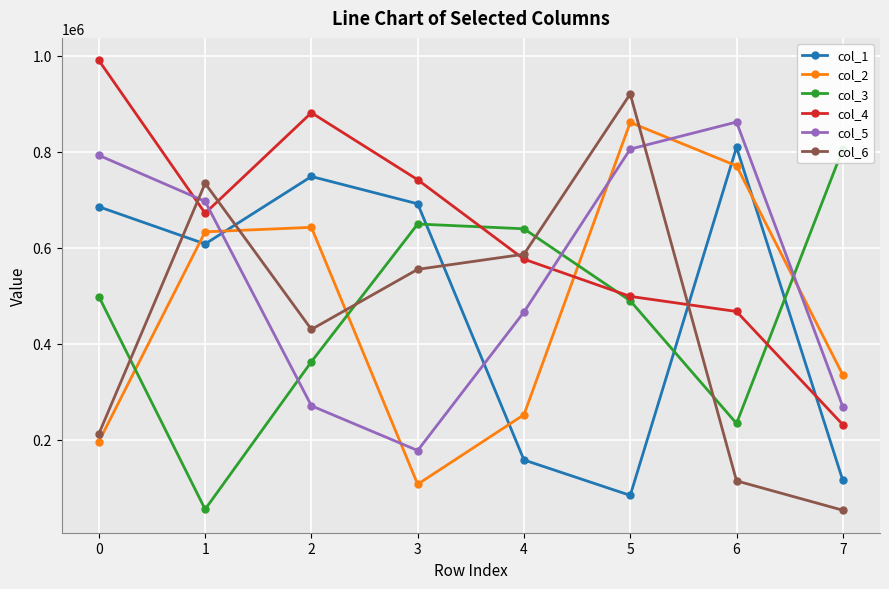

What is the greatest value displayed?

990596